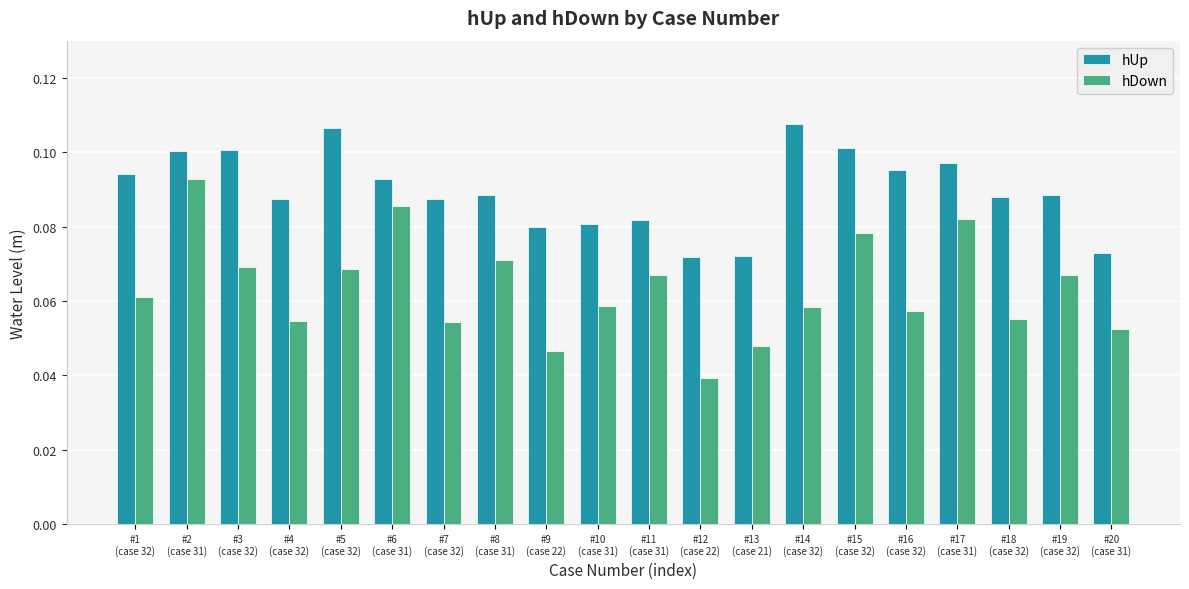

At how many categories does at least one series exceed 0?

20